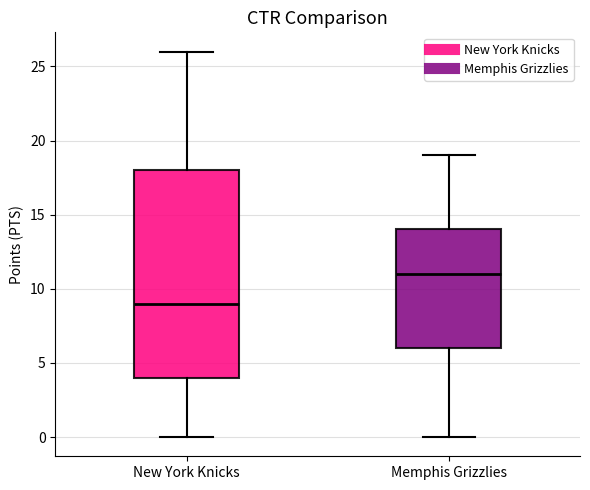

Reading left to right, transcribe this box plot: for each box, give where its median line is, the range the box spans, and where its two whiskers end, as read against the y-axis. The values are not printed on the chart, so give them approximately, as read against the axis.

New York Knicks: median 9, box 4 to 18, whiskers 0 to 26
Memphis Grizzlies: median 11, box 6 to 14, whiskers 0 to 19